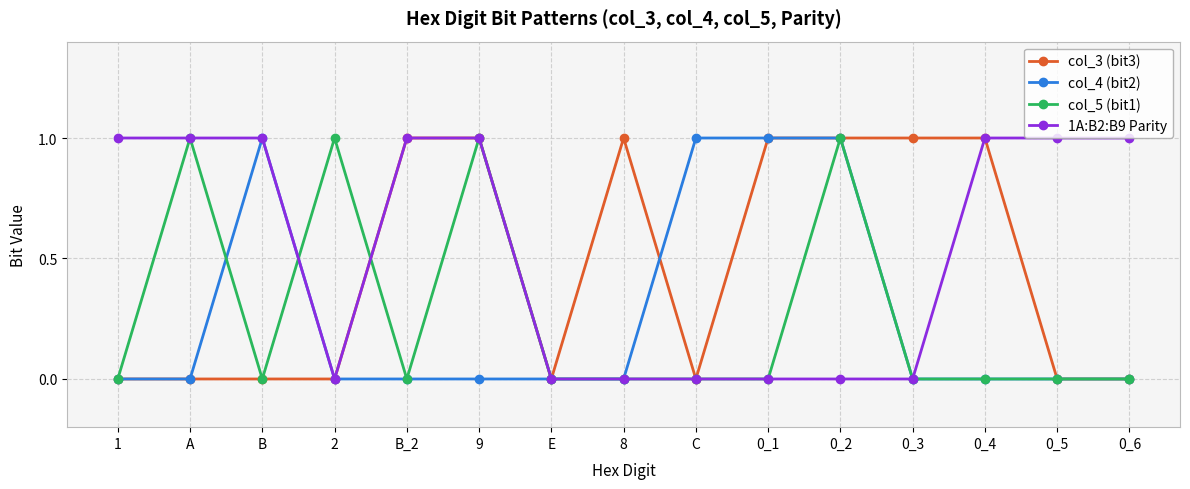

What is the sum of all col_5 (bit1) values?

4